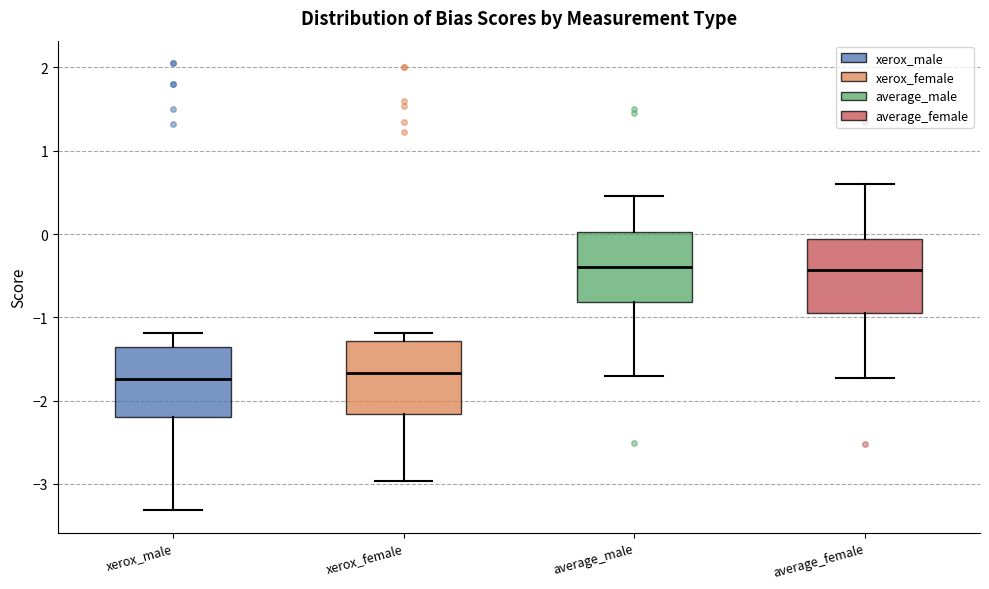

Where does the upper whisker of the box for xerox_male end on the y-axis? The values are not printed on the chart, so give them approximately, as read against the axis.

-1.2